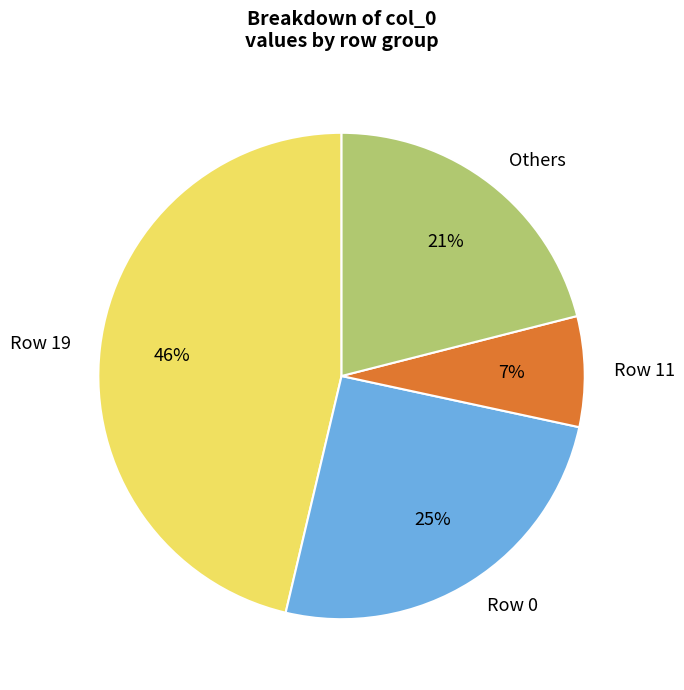

To the nearest percent, what is the difference between the largest and smallest slice percentages?

39%